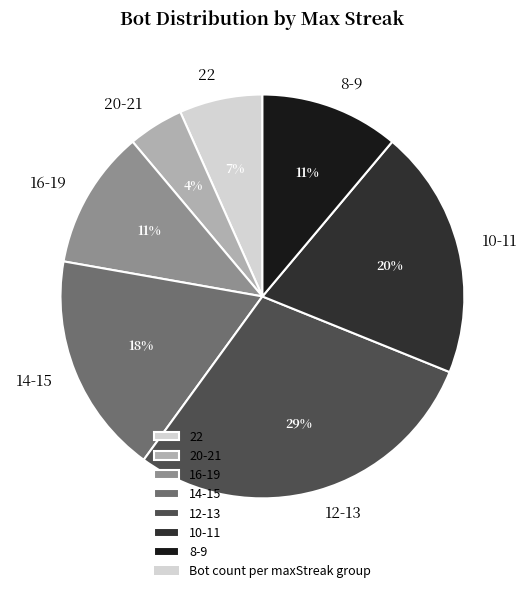

Combined, do 8-9 and 10-11 account for over 50%?

No